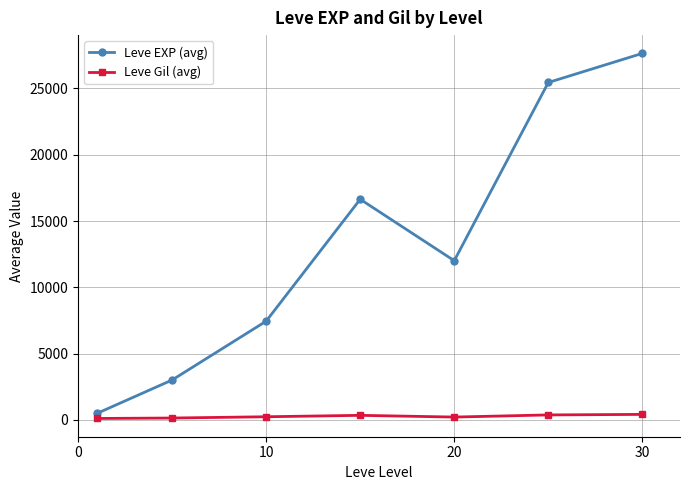

What is the average value of the Leve Gil (avg) series?

267